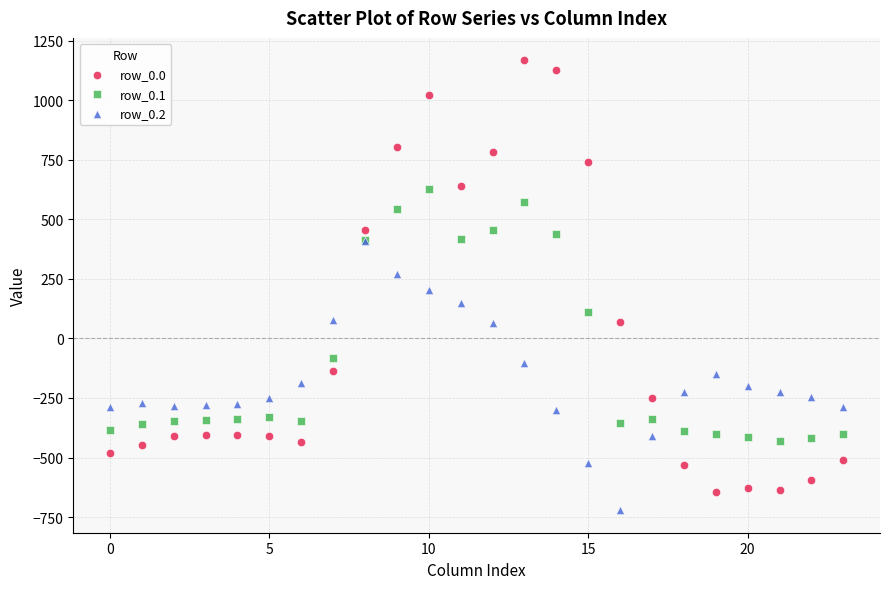

Which series contains the highest Y value?

row_0.0